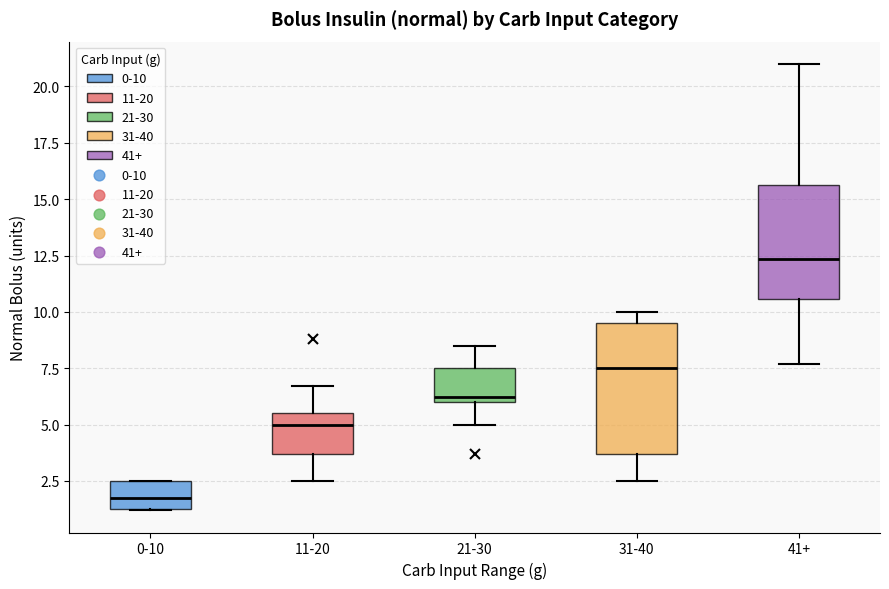

Reading left to right, read every box against the y-axis: the position of its median line, the range the box covers, and the ends of its whiskers. The values are not printed on the chart, so give them approximately, as read against the axis.

0-10: median 2.0, box 1.5 to 2.5, whiskers 1.0 to 2.5
11-20: median 5.0, box 3.5 to 5.5, whiskers 2.5 to 6.5
21-30: median 6.0 (just above the box's lower edge), box 6.0 to 7.5, whiskers 5.0 to 8.5
31-40: median 7.5, box 3.5 to 9.5, whiskers 2.5 to 10.0
41+: median 12.5, box 10.5 to 15.5, whiskers 7.5 to 21.0